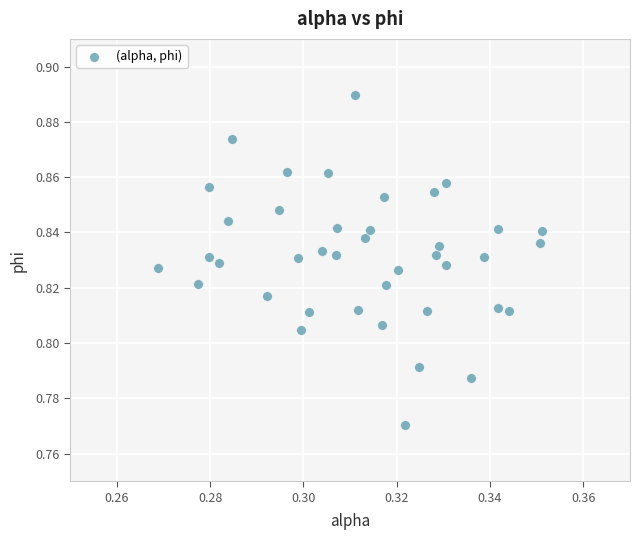

Count the number of points in this scatter plot.

40